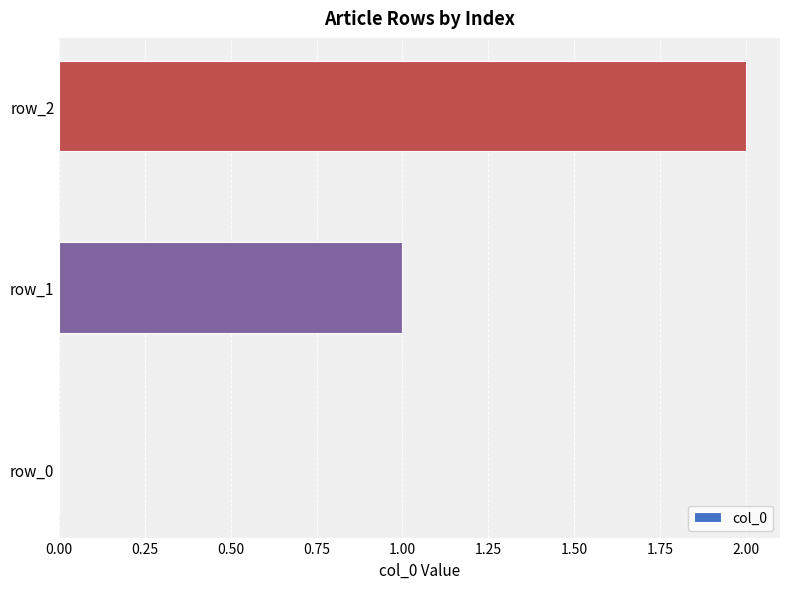

Is it true that the value at row_0 is -1?

False